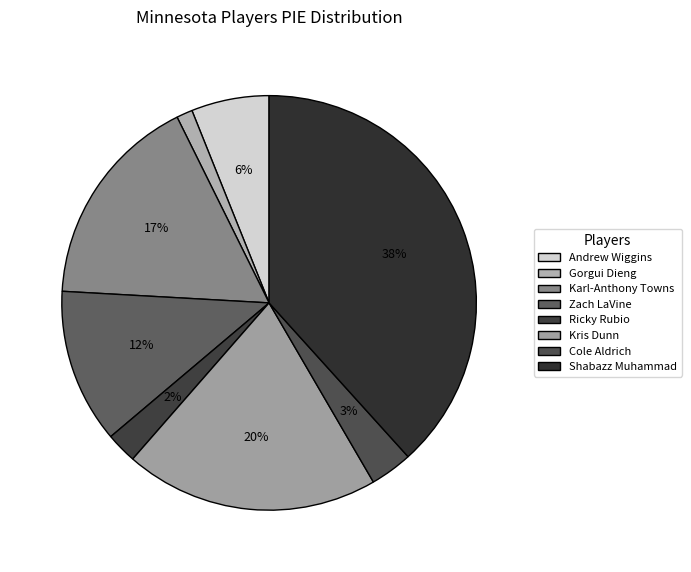

Does Gorgui Dieng represent more than half of the total?

No